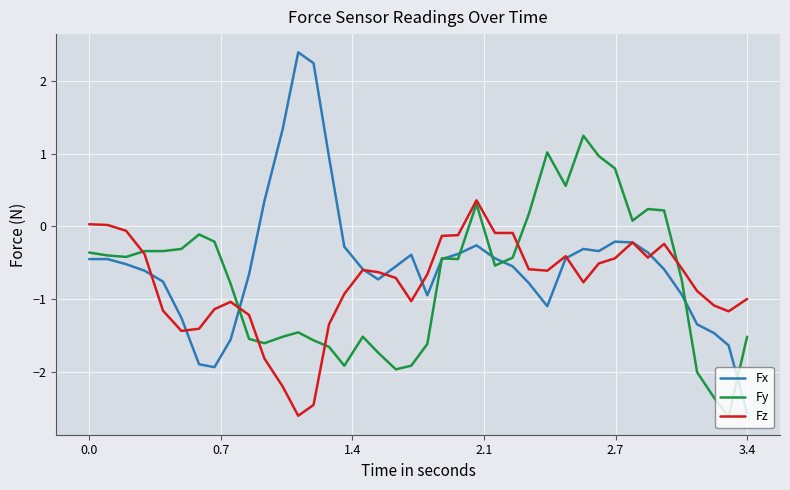

What is the difference between the maximum and second lowest values in the Fz series?

2.8